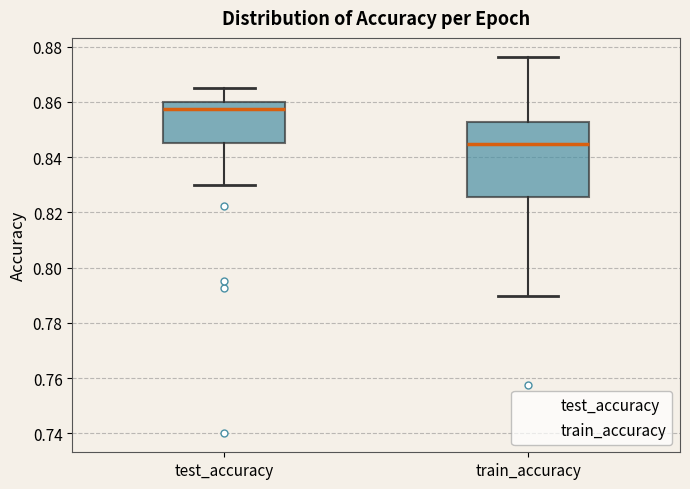

Where does the lower whisker of the box for train_accuracy end on the y-axis? The values are not printed on the chart, so give them approximately, as read against the axis.

0.790